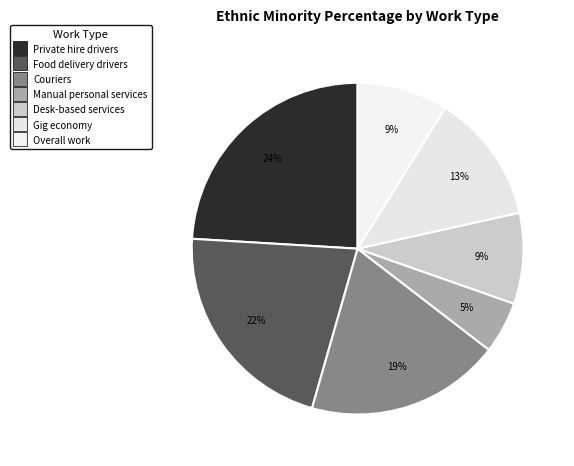

How many slices are in this pie chart?

7